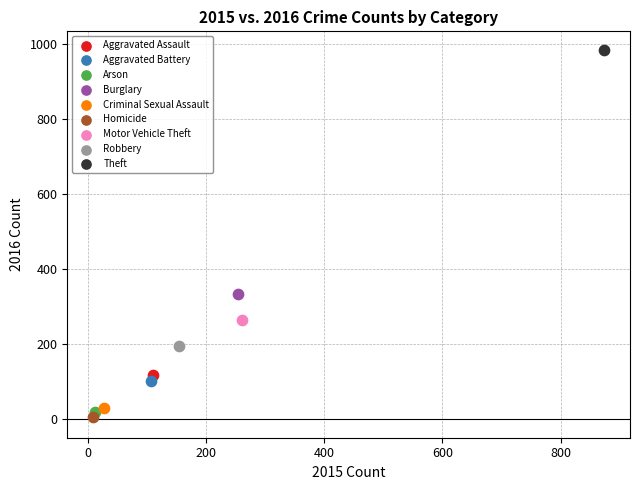

Which series contains the lowest Y value?

Homicide